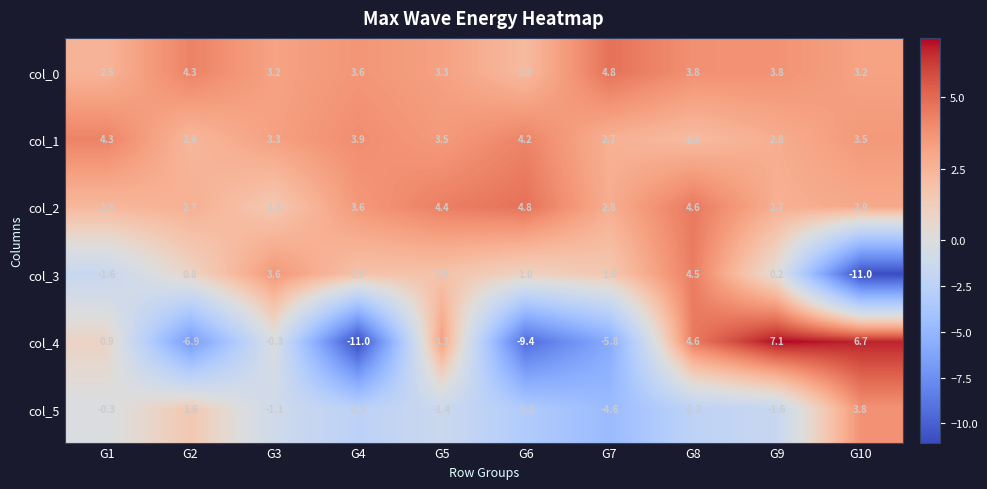

Where does the col_5 series first go above -1?

G1